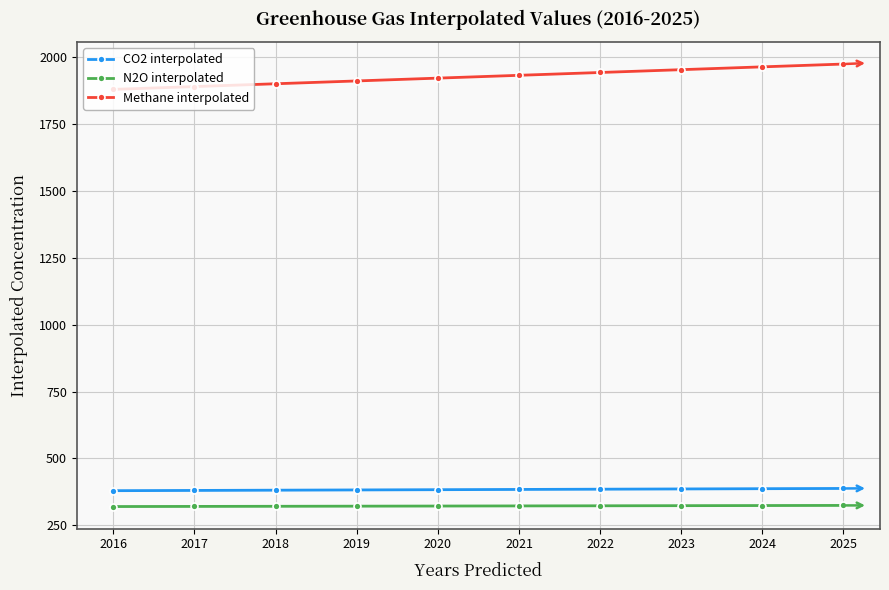

Which series has the largest range (max minus min)?

Methane interpolated